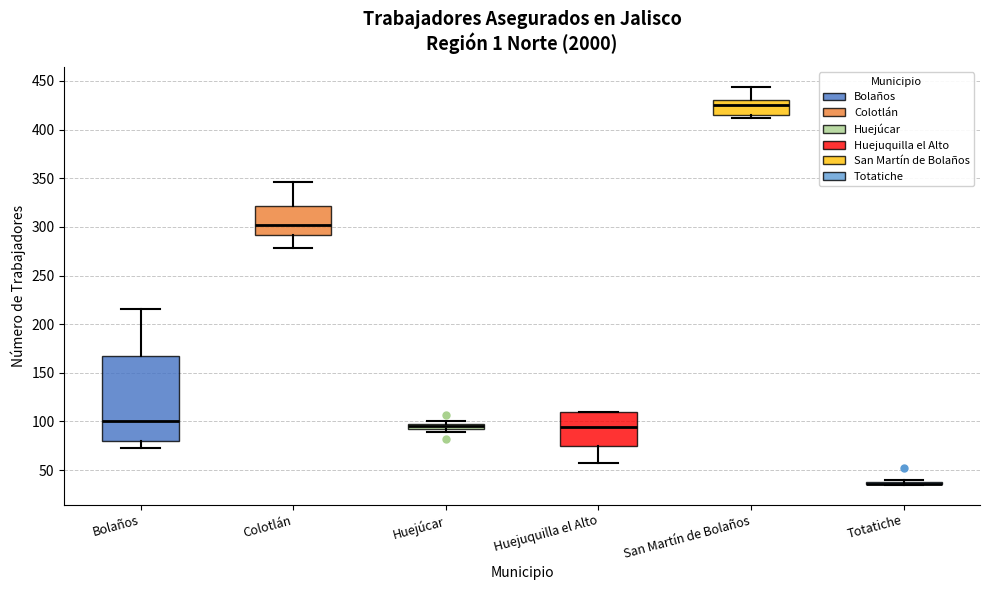

Comparing the boxes themselves (not the whiskers), which one is the tallest?

Bolaños